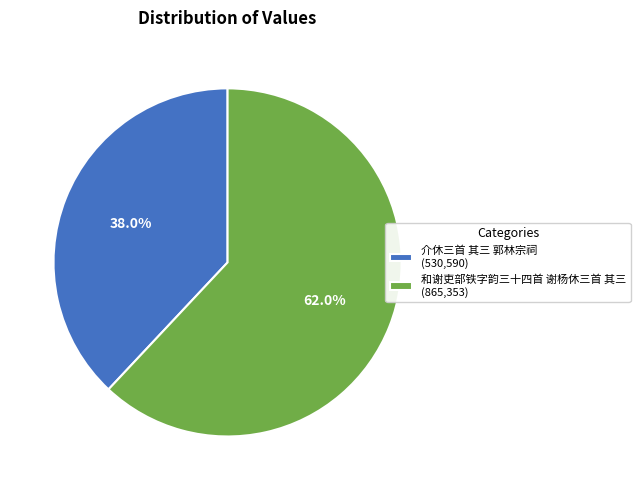

Between 和谢吏部铁字韵三十四首 谢杨休三首 其三 and 介休三首 其三 郭林宗祠, which is larger?

和谢吏部铁字韵三十四首 谢杨休三首 其三